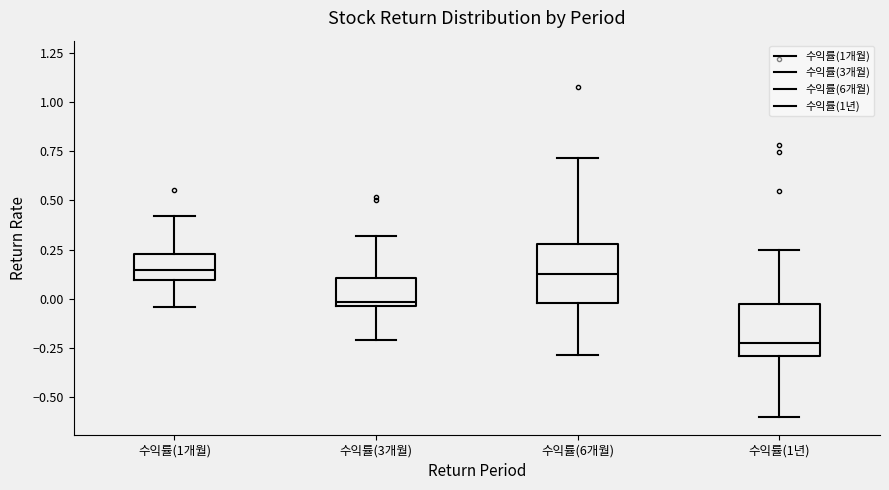

Reading left to right, read every box against the y-axis: the position of its median line, the range the box covers, and the ends of its whiskers. The values are not printed on the chart, so give them approximately, as read against the axis.

수익률(1개월): median 0.15, box 0.10 to 0.25, whiskers -0.05 to 0.40
수익률(3개월): median 0.00, box -0.05 to 0.10, whiskers -0.20 to 0.30
수익률(6개월): median 0.10, box 0.00 to 0.30, whiskers -0.30 to 0.70
수익률(1년): median -0.25, box -0.30 to -0.05, whiskers -0.60 to 0.25